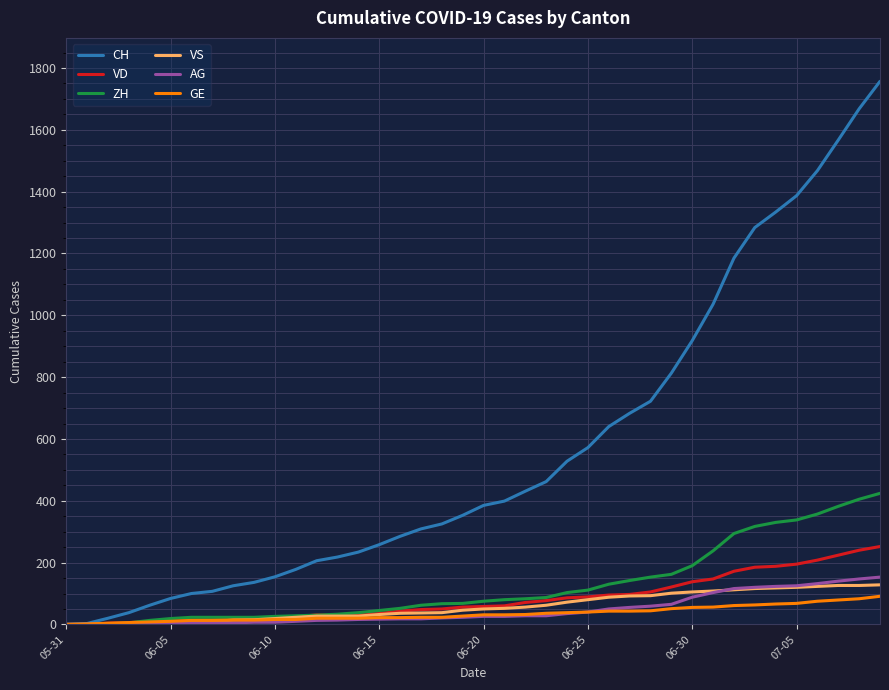

What is the highest value of the VS series?

128